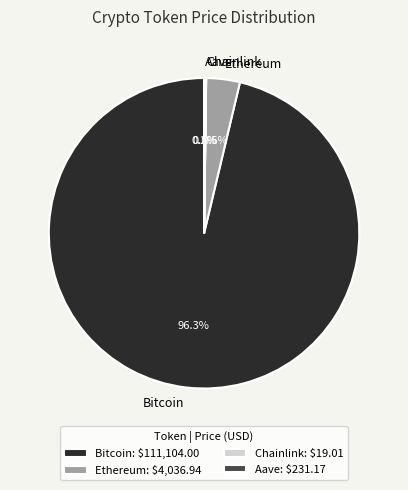

Is there a majority slice in this chart?

Yes